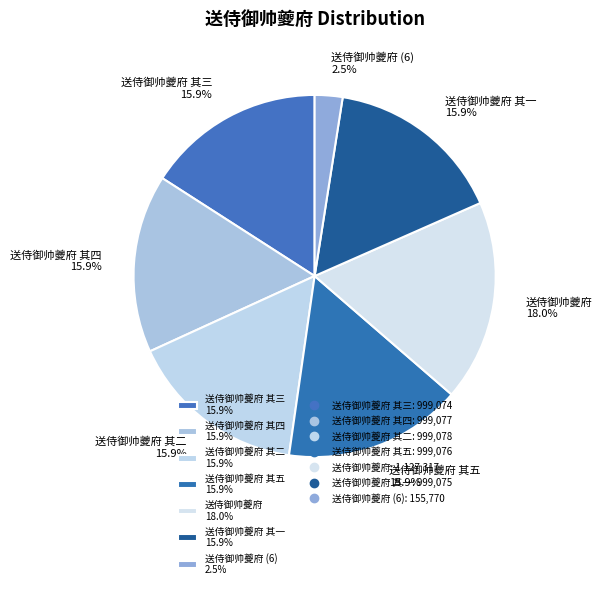

Does any single category account for the majority?

No